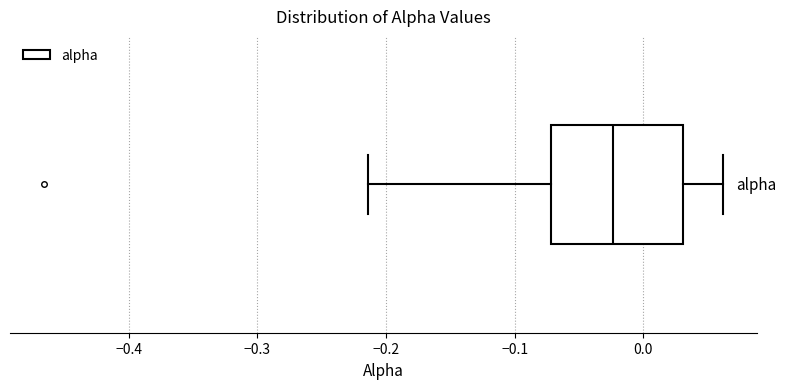

Read this box plot against the x-axis: the position of the median line, the range covered by the box, and the ends of both whiskers. The values are not printed on the chart, so give them approximately, as read against the axis.

median -0.02, box -0.07 to 0.03, whiskers -0.21 to 0.06